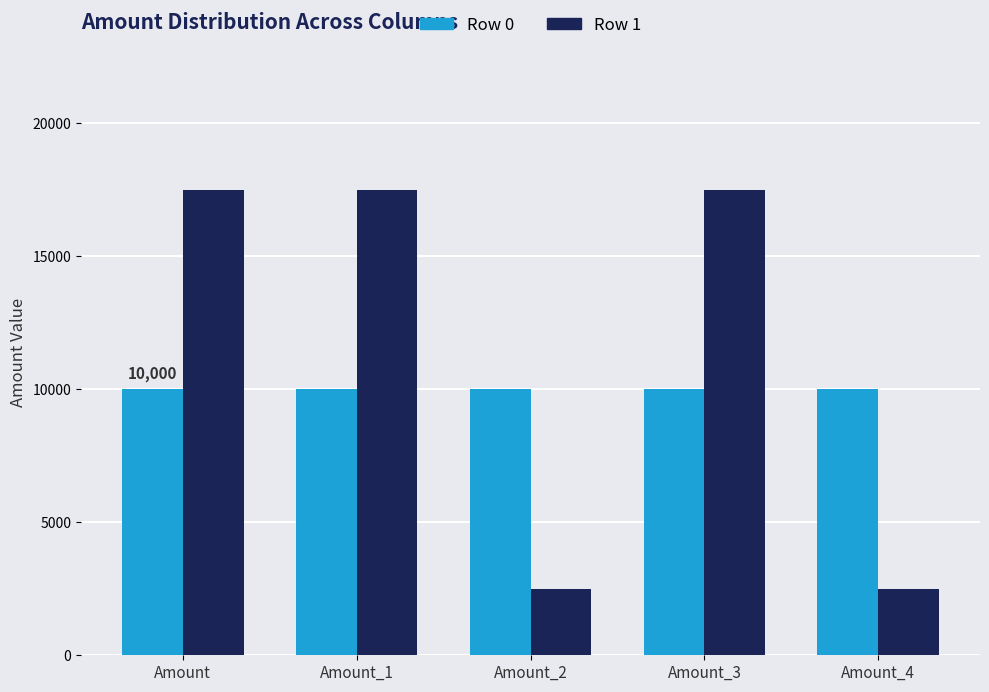

What is the average value of the Row 1 series?

11500